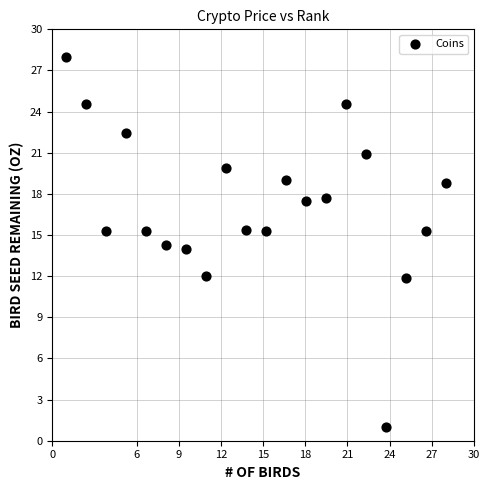

What is the range of X values (max minus min)?

27.0